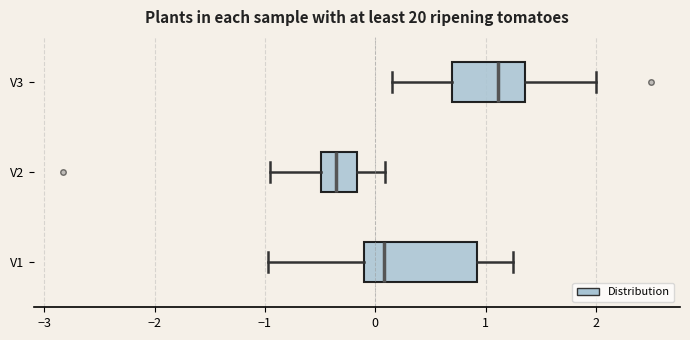

Reading bottom to top, transcribe this box plot: for each box, give where its median line is, the range the box spans, and where its two whiskers end, as read against the x-axis. The values are not printed on the chart, so give them approximately, as read against the axis.

V1: median 0.1, box -0.1 to 0.9, whiskers -1.0 to 1.2
V2: median -0.4, box -0.5 to -0.2, whiskers -1.0 to 0.1
V3: median 1.1, box 0.7 to 1.4, whiskers 0.2 to 2.0